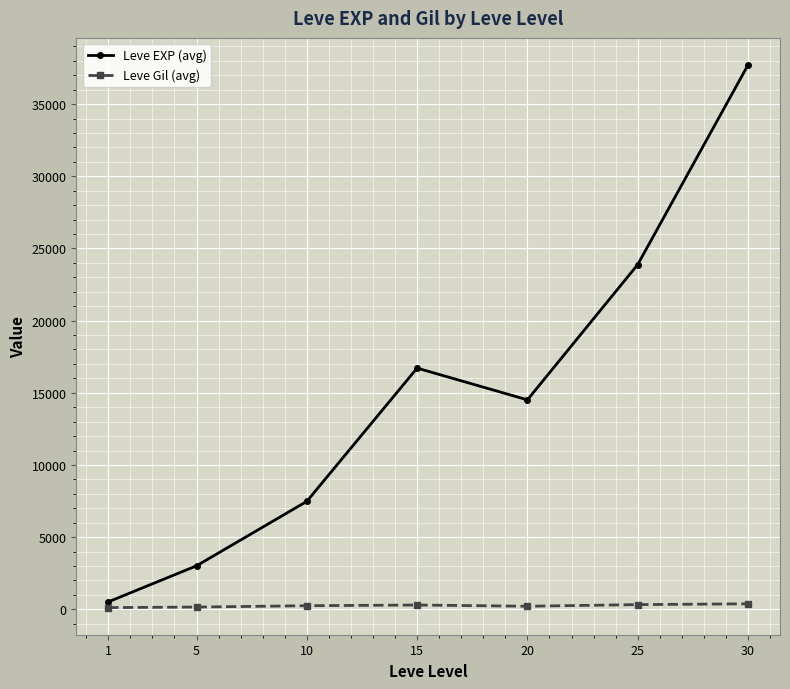

How many data points does each series have?

7